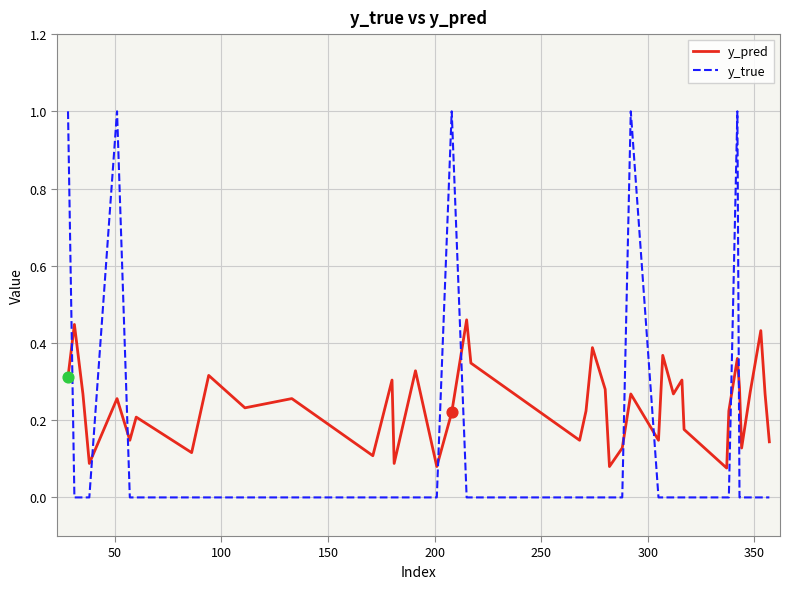

Which series has the widest spread of values?

y_true